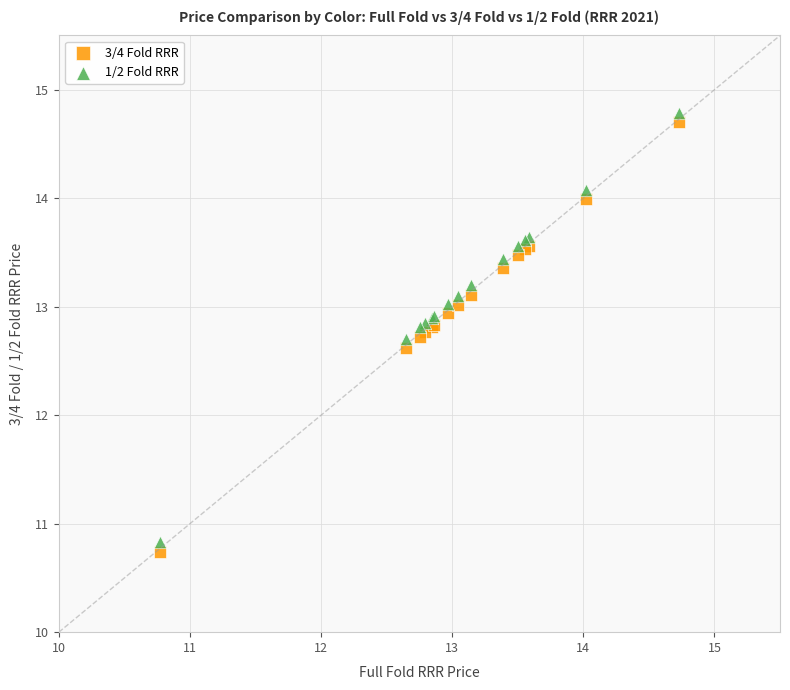

Across all series, what Y value is closest to 12?

12.6